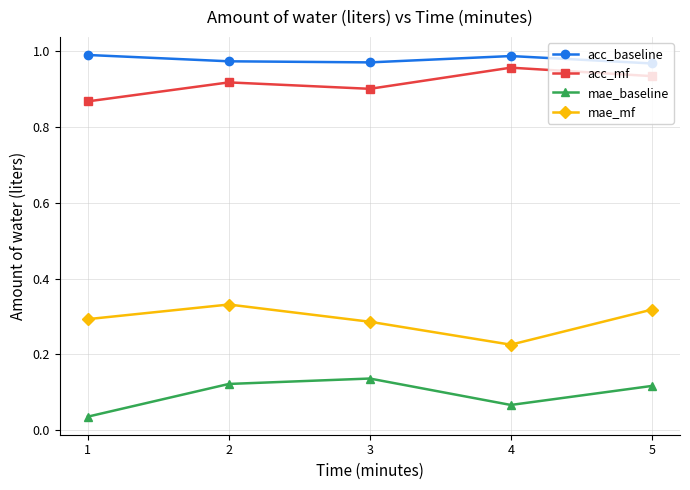

Does the chart have visible grid lines?

Yes